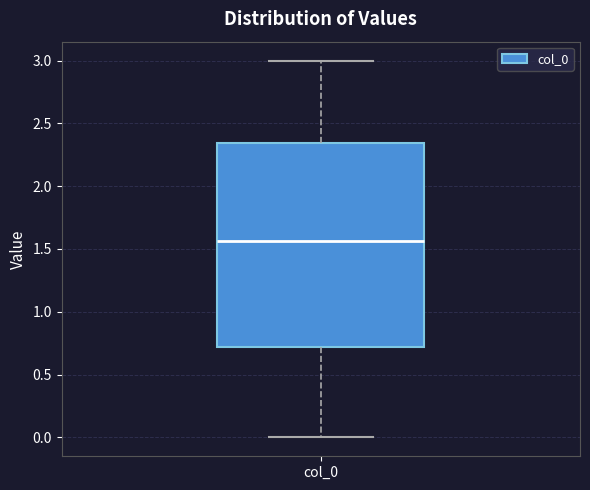

Read this box plot against the y-axis: the position of the median line, the range covered by the box, and the ends of both whiskers. The values are not printed on the chart, so give them approximately, as read against the axis.

median 1.55, box 0.70 to 2.35, whiskers 0.00 to 3.00